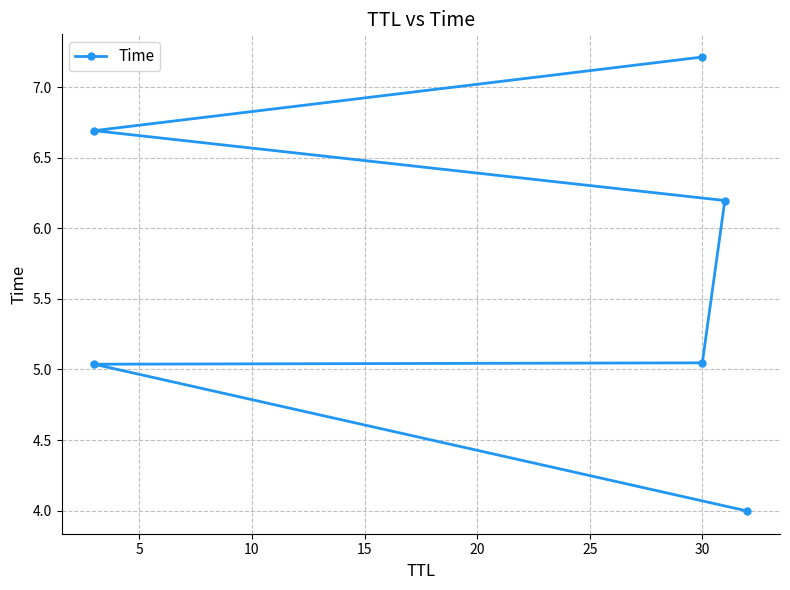

The value at 0 is 6.3. True or false?

False